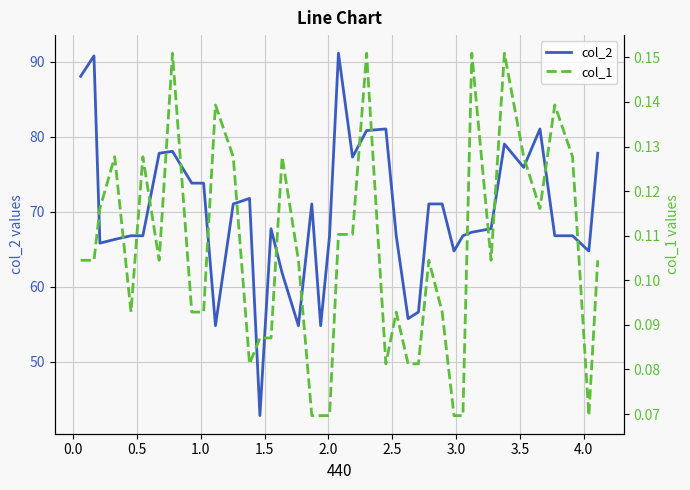

True or false: col_2 and col_1 cross at least once.

False